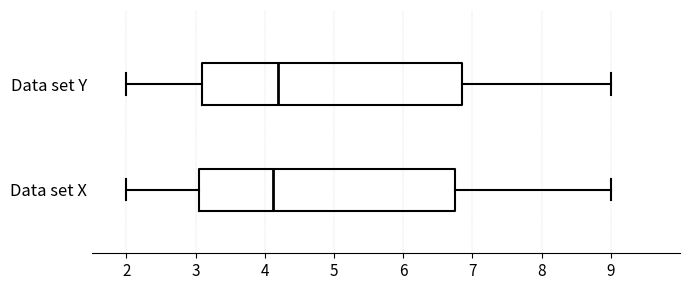

Reading bottom to top, transcribe this box plot: for each box, give where its median line is, the range the box spans, and where its two whiskers end, as read against the x-axis. The values are not printed on the chart, so give them approximately, as read against the axis.

Data set X: median 4.1, box 3.1 to 6.7, whiskers 2.0 to 9.0
Data set Y: median 4.2, box 3.1 to 6.9, whiskers 2.0 to 9.0